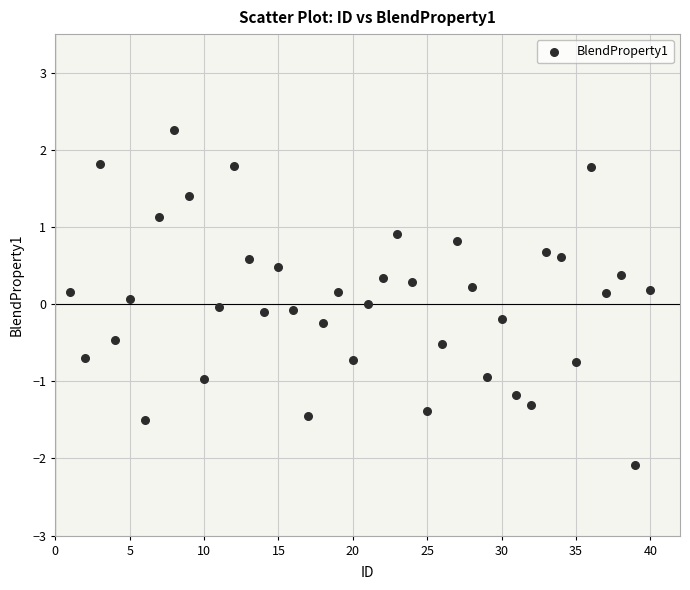

What is the range of X values (max minus min)?

39.0